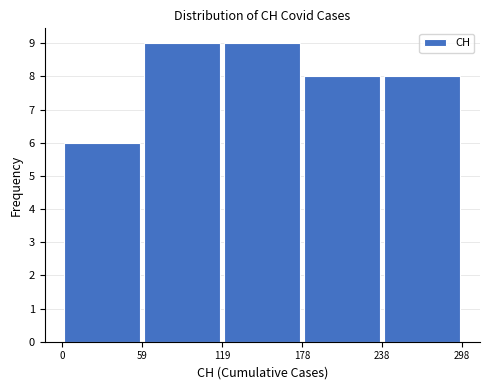

How tall is the bar that spans 178 to 238 on the x-axis? The values are not printed on the chart, so give them approximately, as read against the axis.

8